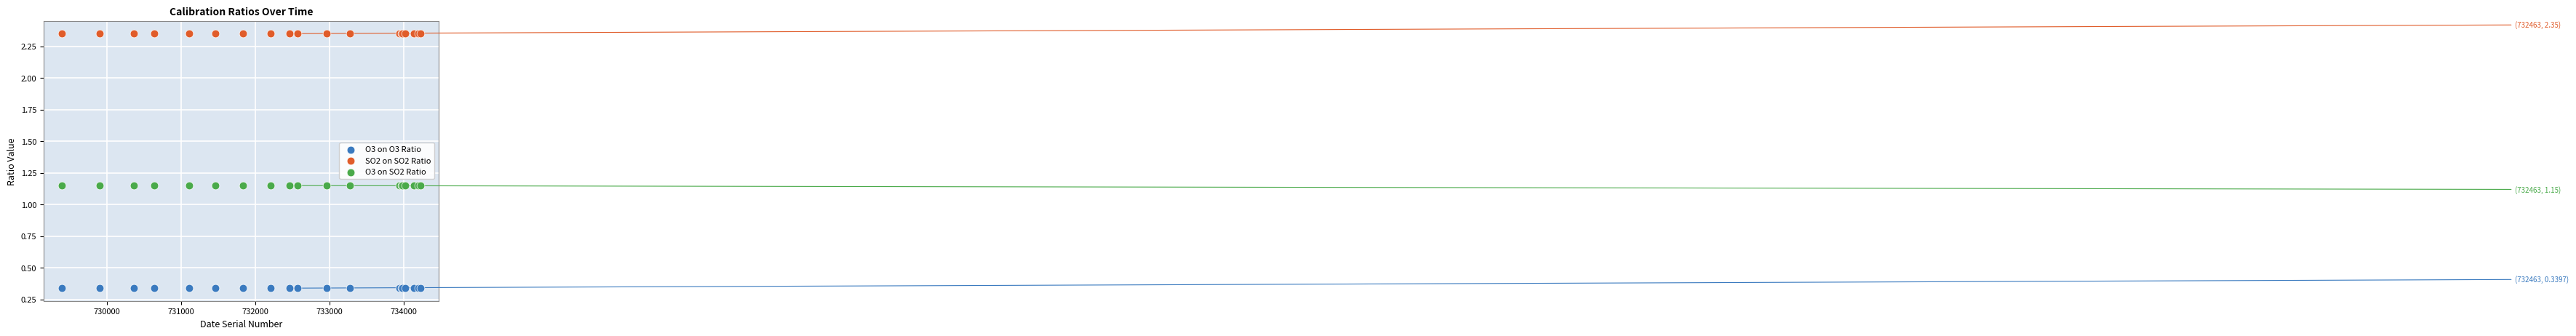

Which series contains the highest Y value?

SO2 on SO2 Ratio